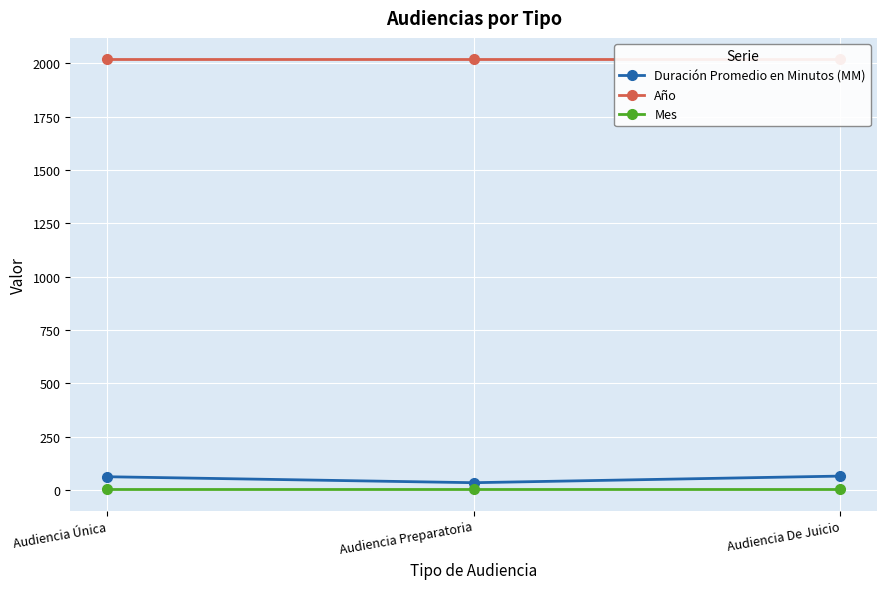

At how many categories does at least one series exceed 880?

3